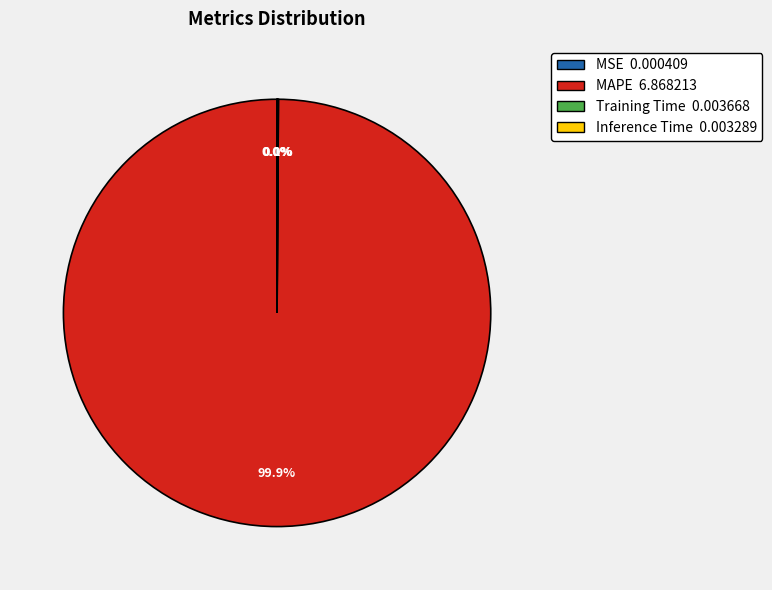

Is there any slice that represents more than half of the pie?

Yes